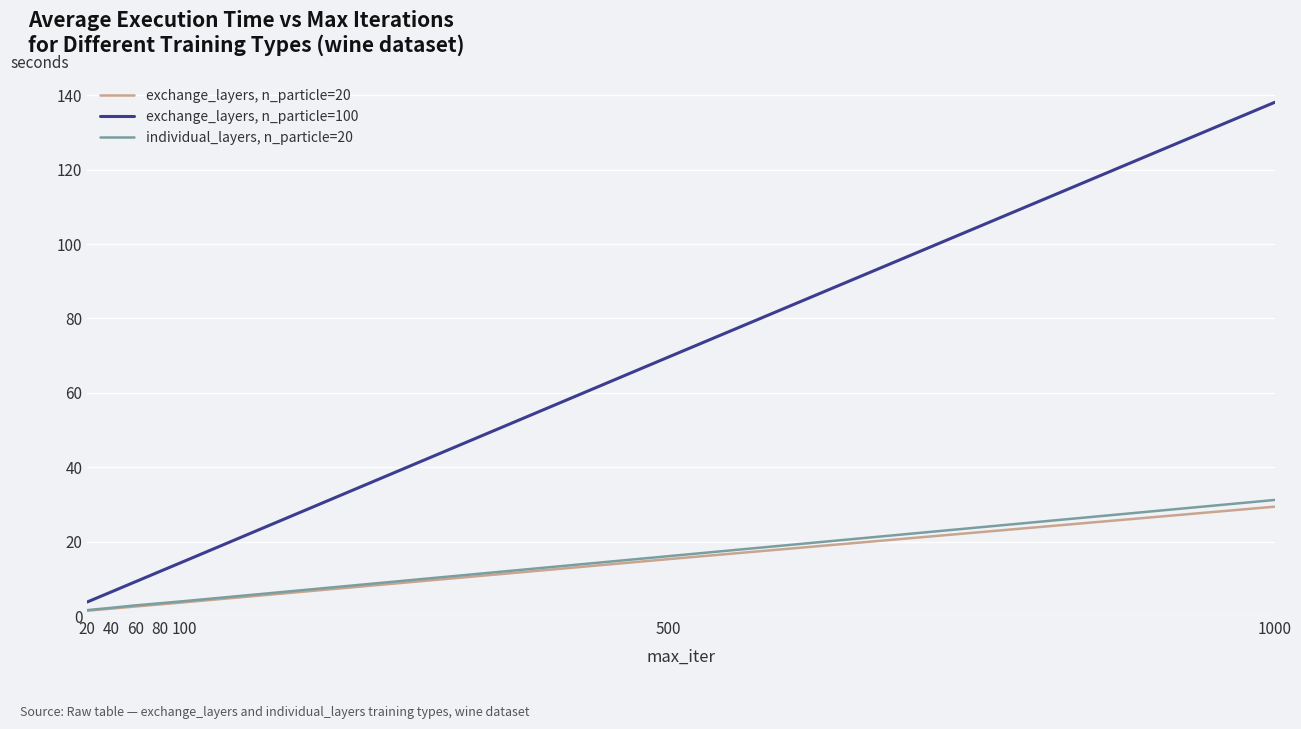

Which label corresponds to the largest value in the chart?

1000